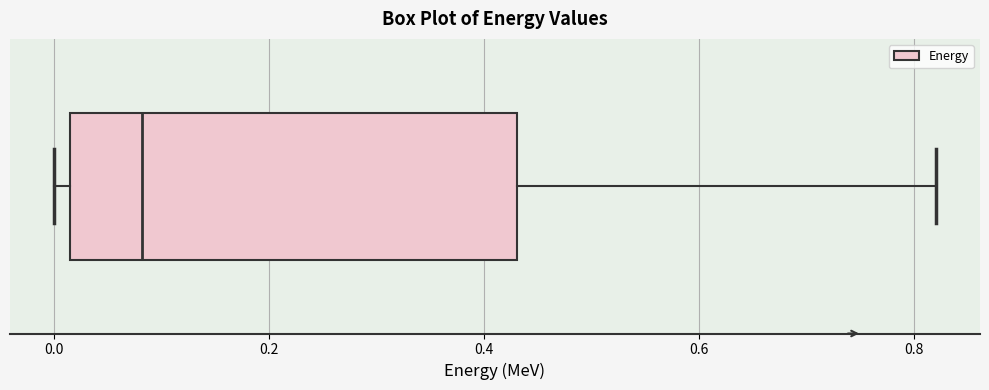

Transcribe this box plot: give where the median line is, the range the box spans, and where the two whiskers end, as read against the x-axis. The values are not printed on the chart, so give them approximately, as read against the axis.

median 0.08, box 0.02 to 0.44, whiskers 0.00 to 0.82